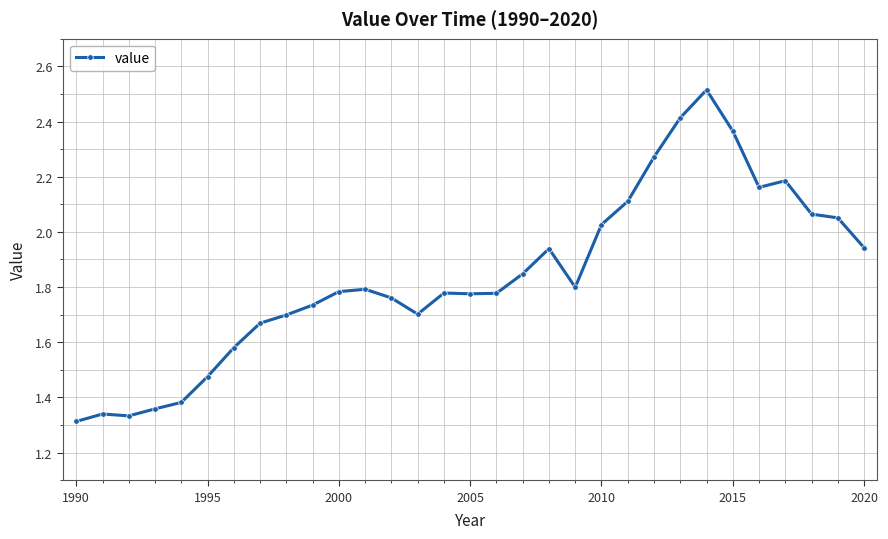

What is the sum of all values?

56.9